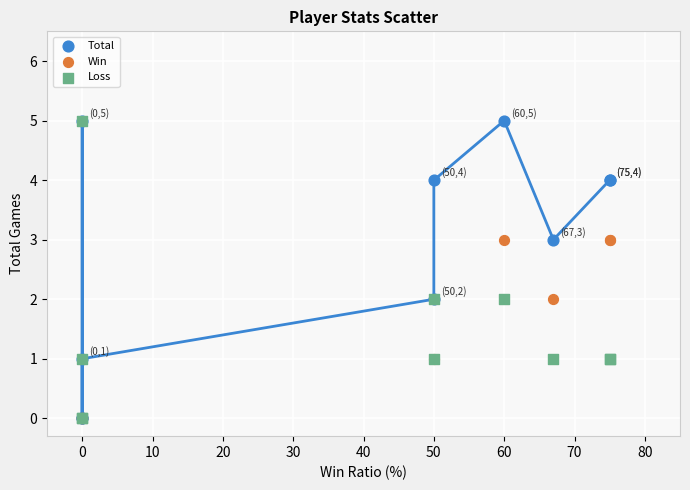

What are all the series names shown in the legend?

Total, Win, Loss